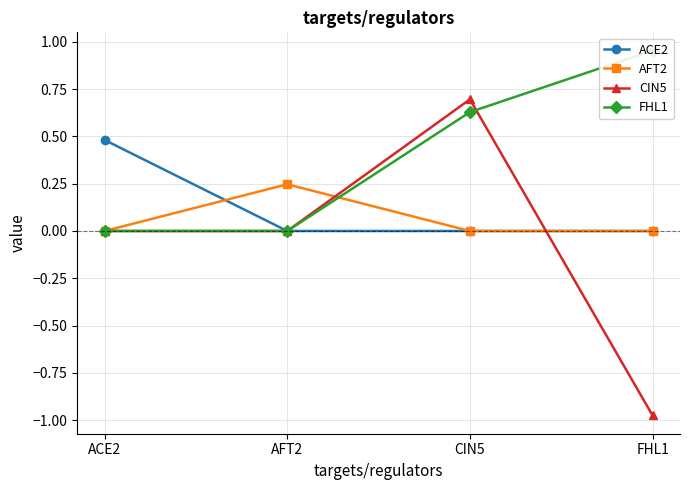

What is the total value across all series at ACE2?

0.5